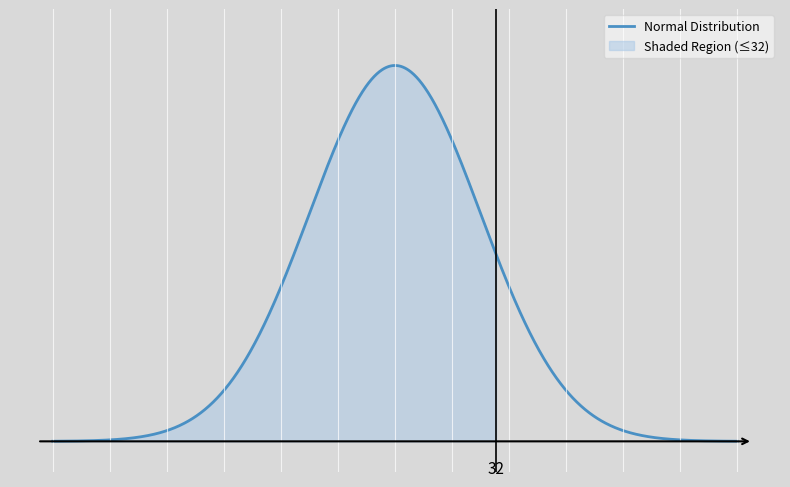

Count the number of categories in the chart.

5